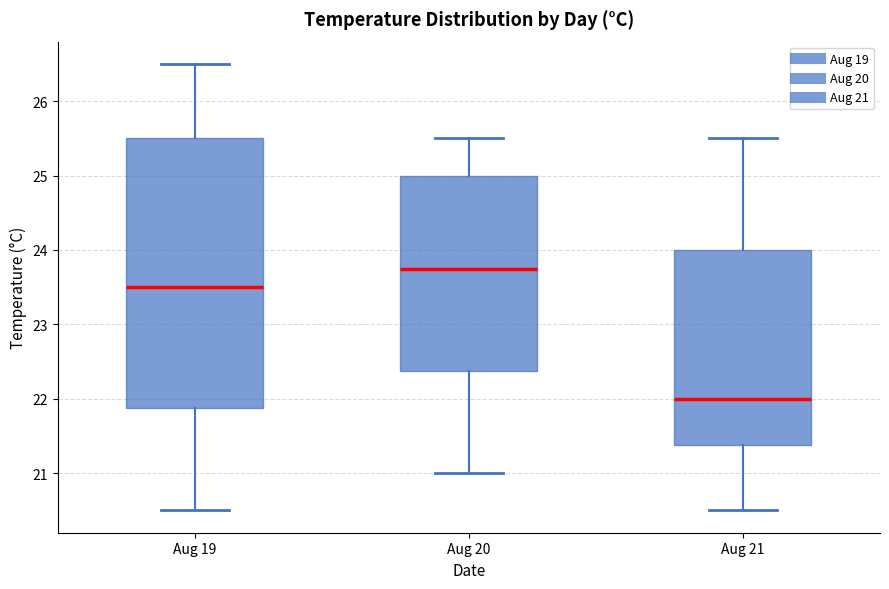

Which box's median line is the highest?

Aug 20